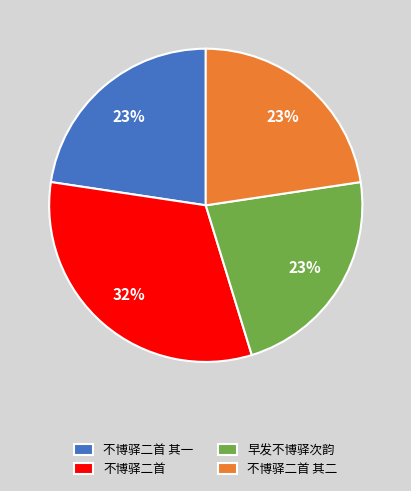

Do 不博驿二首 其二 and 早发不博驿次韵 together represent more than half of the pie?

No